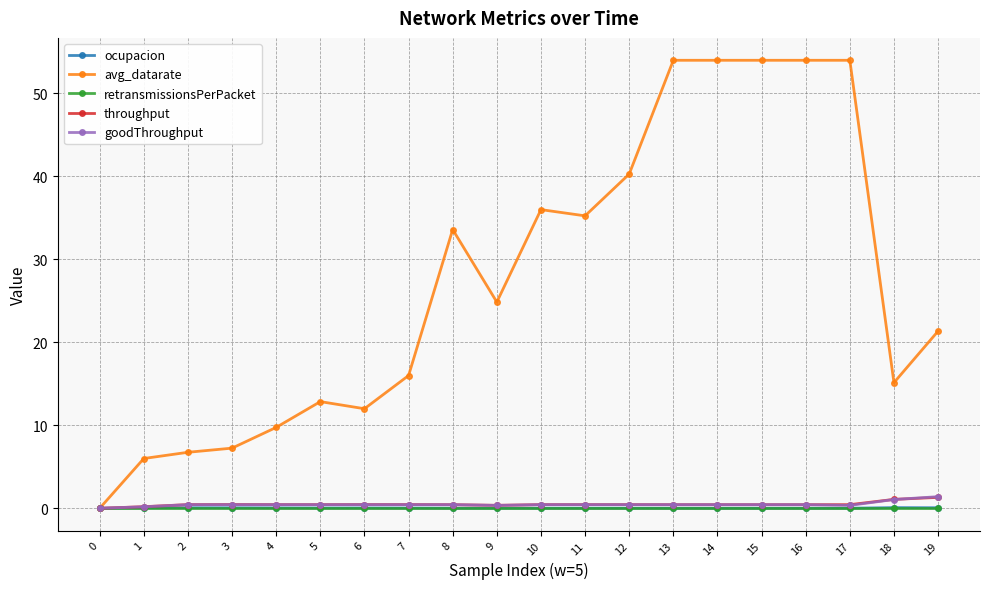

What is the sum of all avg_datarate values?

547.1